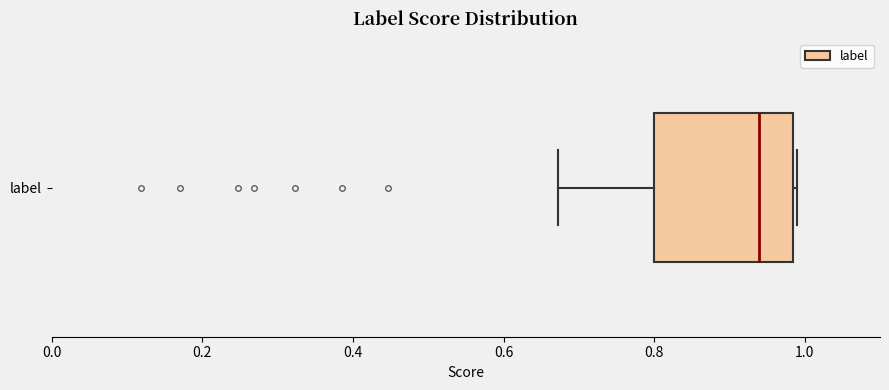

Transcribe this box plot: give where the median line is, the range the box spans, and where the two whiskers end, as read against the x-axis. The values are not printed on the chart, so give them approximately, as read against the axis.

median 0.94, box 0.80 to 0.98, whiskers 0.68 to 0.98 (just right of the box's right edge)